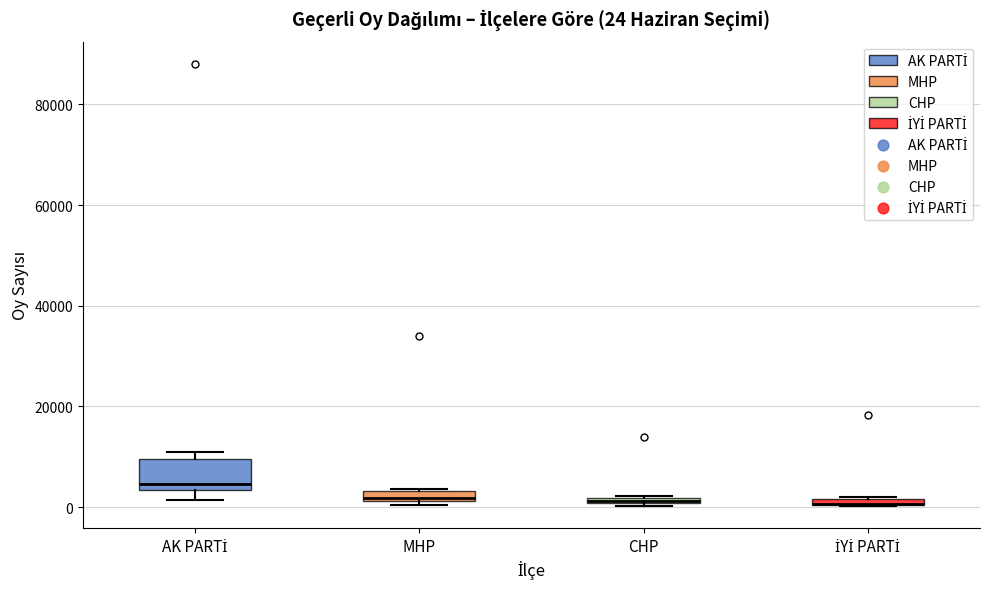

Which box is the tallest, from its lower edge to its upper edge?

AK PARTİ